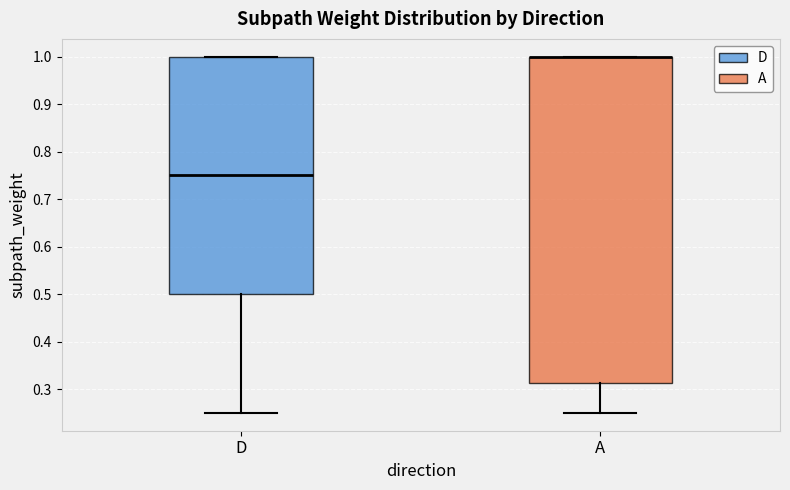

Where does the lower whisker of the box for A end on the y-axis? The values are not printed on the chart, so give them approximately, as read against the axis.

0.25